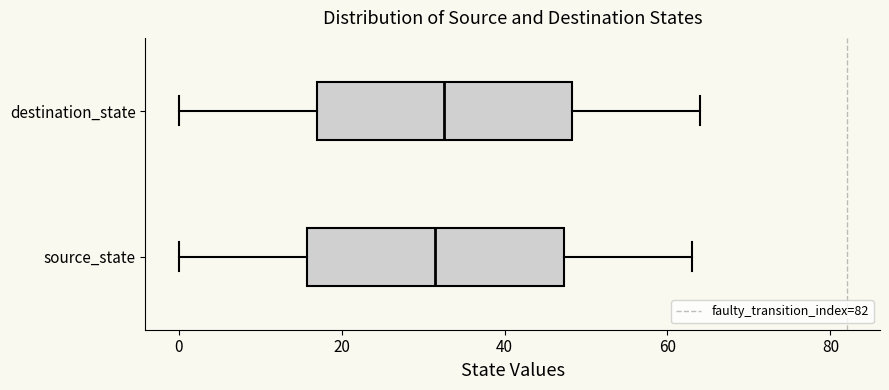

Reading bottom to top, read every box against the x-axis: the position of its median line, the range the box covers, and the ends of its whiskers. The values are not printed on the chart, so give them approximately, as read against the axis.

source_state: median 32, box 16 to 48, whiskers 0 to 64
destination_state: median 32, box 18 to 48, whiskers 0 to 64